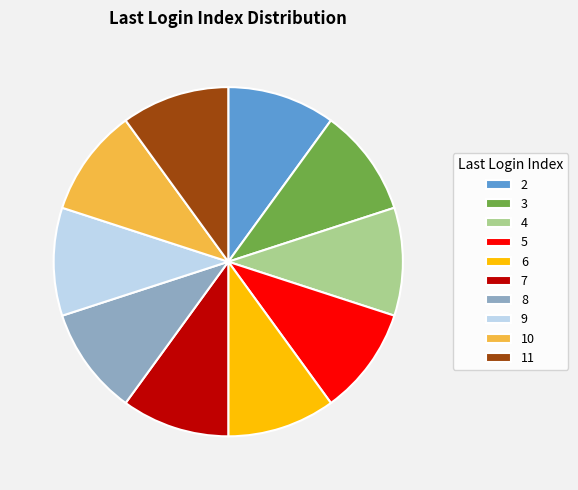

Approximately how many times larger is the value at 9 compared to 3?

1.0